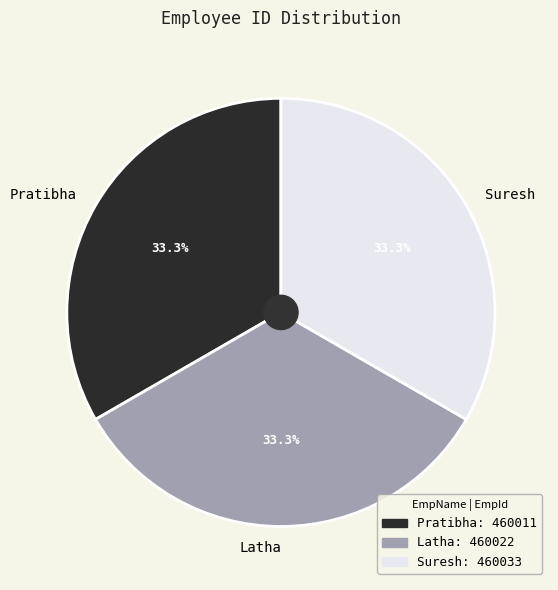

What is the ratio of the value at Pratibha to the value at Suresh?

1.0